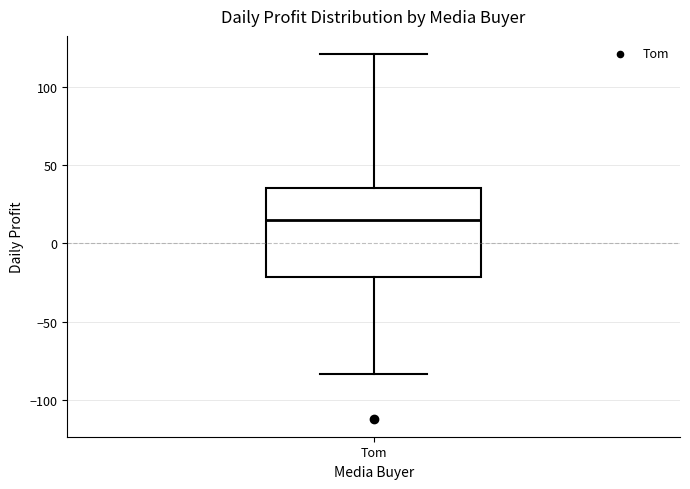

Transcribe this box plot: give where the median line is, the range the box spans, and where the two whiskers end, as read against the y-axis. The values are not printed on the chart, so give them approximately, as read against the axis.

median 15, box -20 to 35, whiskers -85 to 120